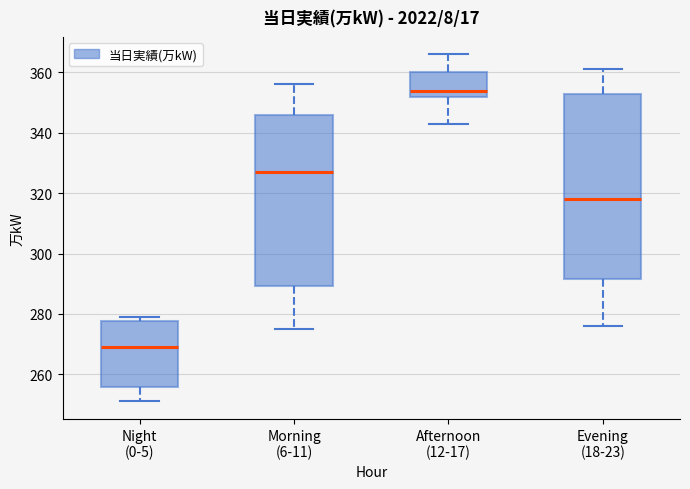

Which box has the highest median line?

Afternoon (12-17)